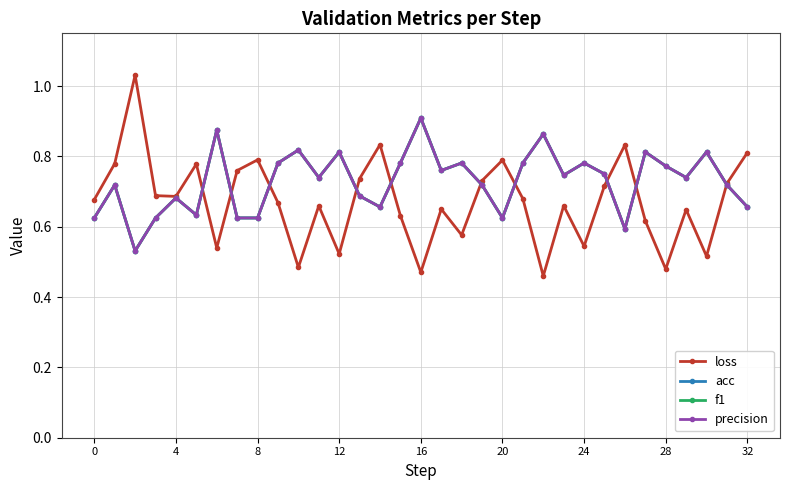

Count the f1 values in the range 0 to 1.

33